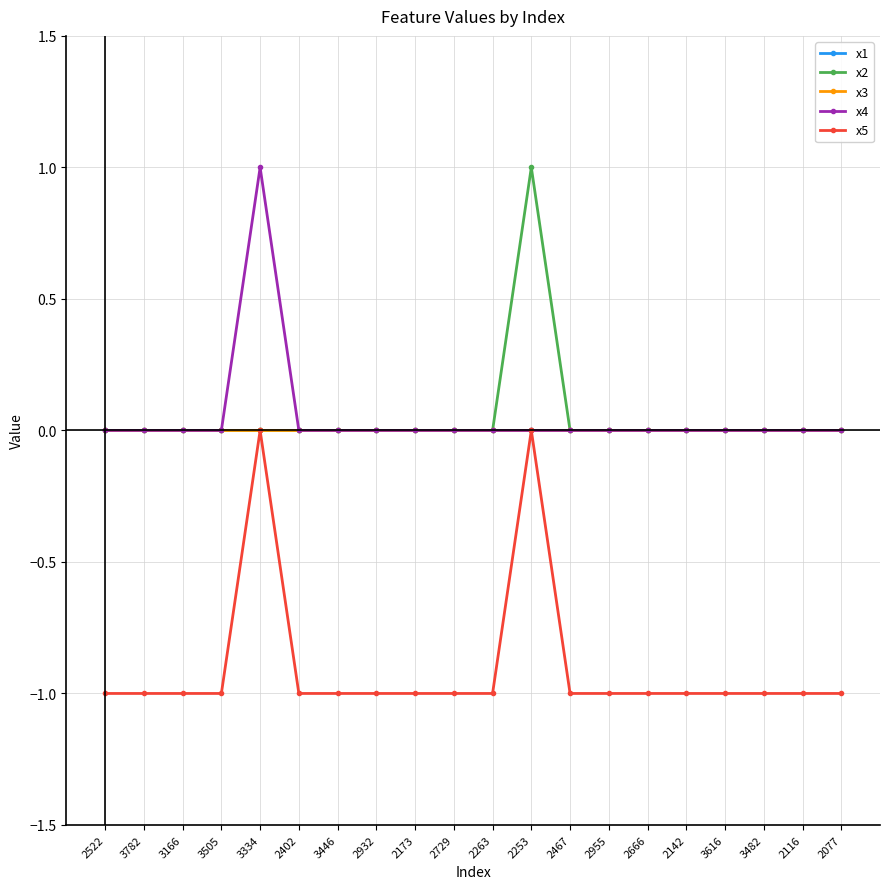

Reading right to left, what are all the values shown in this chart?

x1: 0	0	0	0	0	0	0	0	0	0	0	0	0	0	0	0	0	0	0	0
x2: 0	0	0	0	0	0	0	0	1	0	0	0	0	0	0	0	0	0	0	0
x3: 0	0	0	0	0	0	0	0	0	0	0	0	0	0	0	0	0	0	0	0
x4: 0	0	0	0	0	0	0	0	0	0	0	0	0	0	0	1	0	0	0	0
x5: -1	-1	-1	-1	-1	-1	-1	-1	0	-1	-1	-1	-1	-1	-1	0	-1	-1	-1	-1